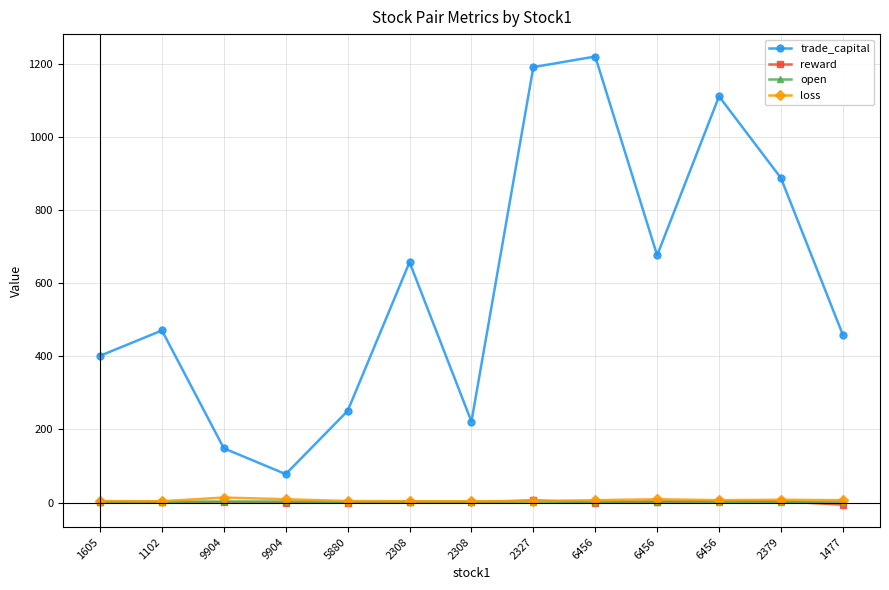

How many lines are shown in the chart?

4